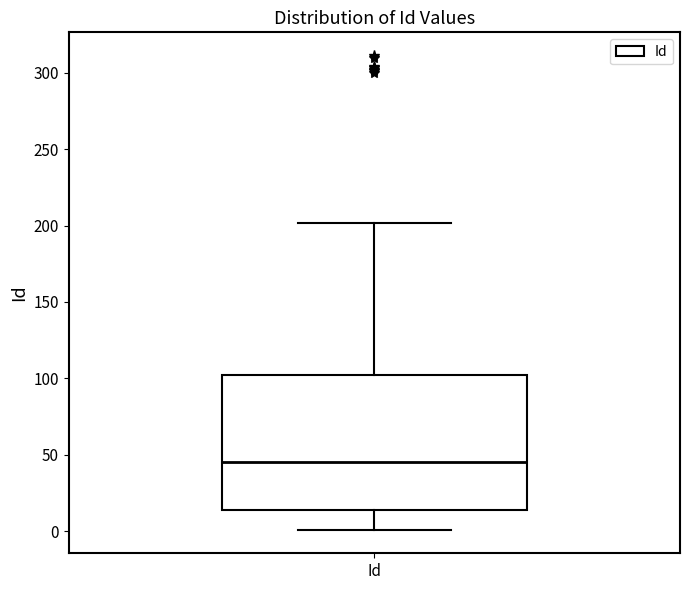

Where is the upper edge of the box for Id on the y-axis? The values are not printed on the chart, so give them approximately, as read against the axis.

100